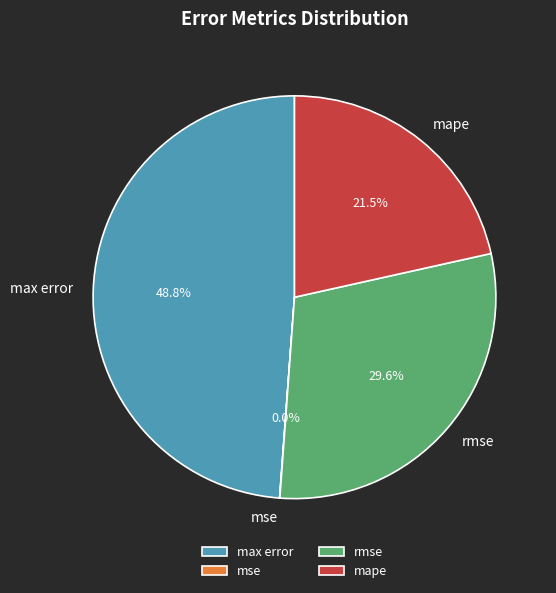

What portion of the pie excludes max error?

51.2%